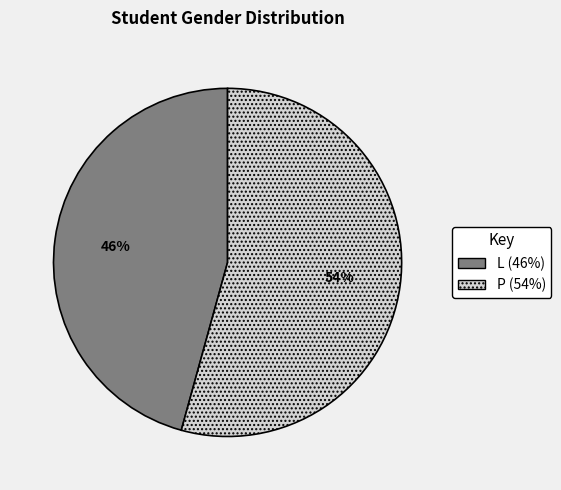

Which category has the smallest portion of the pie?

L